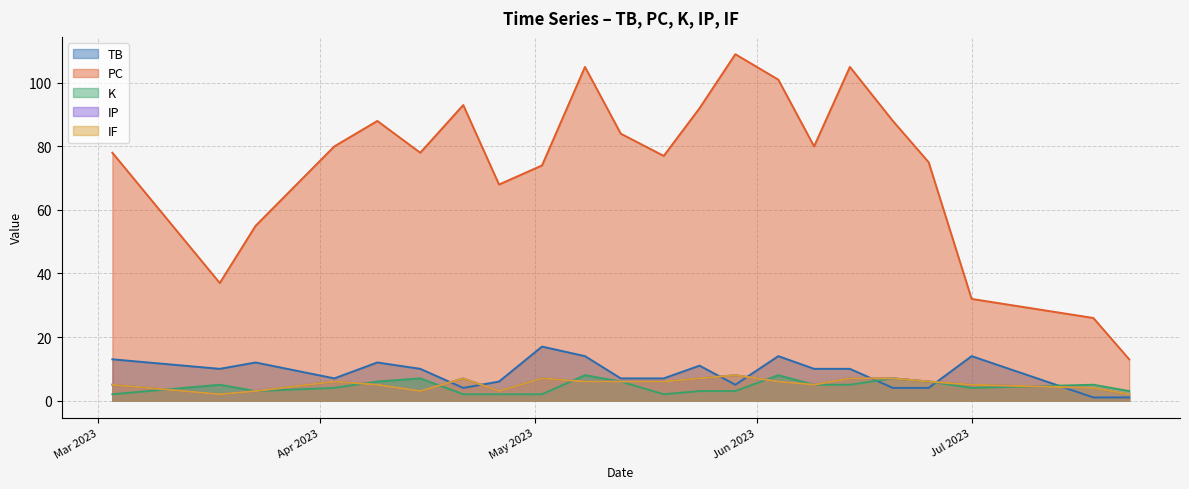

What value does the IP series have at 2023-03-18?

2